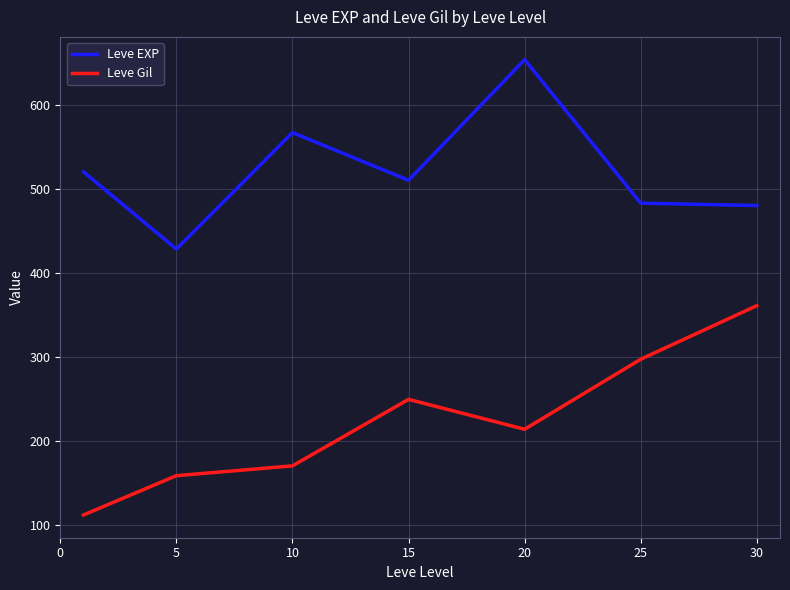

Which series has the largest total across all categories?

Leve EXP